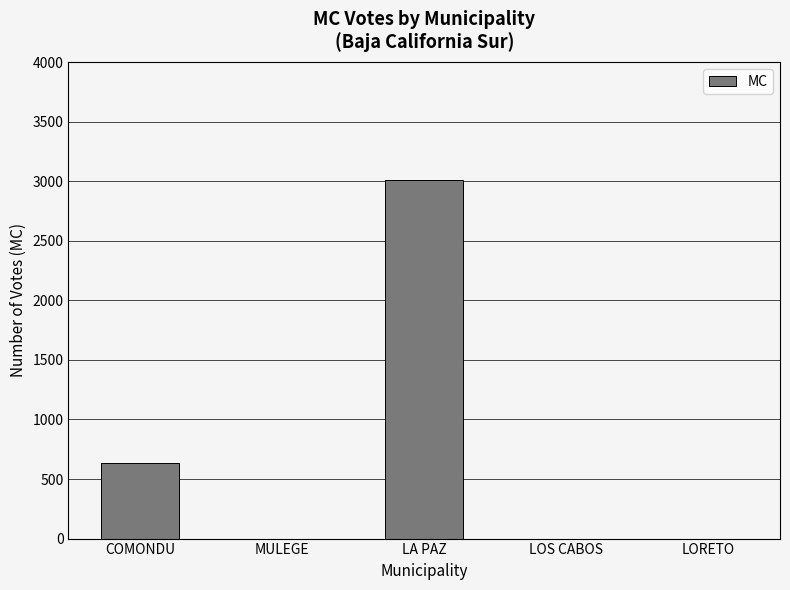

Reading right to left, list all the values displayed in this chart.

0	0	3007	0	637